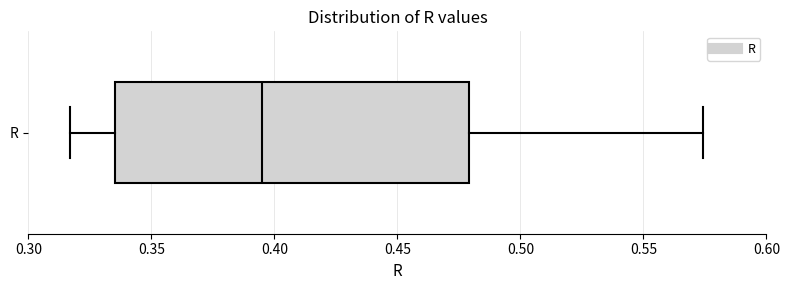

Read this box plot against the x-axis: the position of the median line, the range covered by the box, and the ends of both whiskers. The values are not printed on the chart, so give them approximately, as read against the axis.

median 0.395, box 0.335 to 0.480, whiskers 0.315 to 0.575